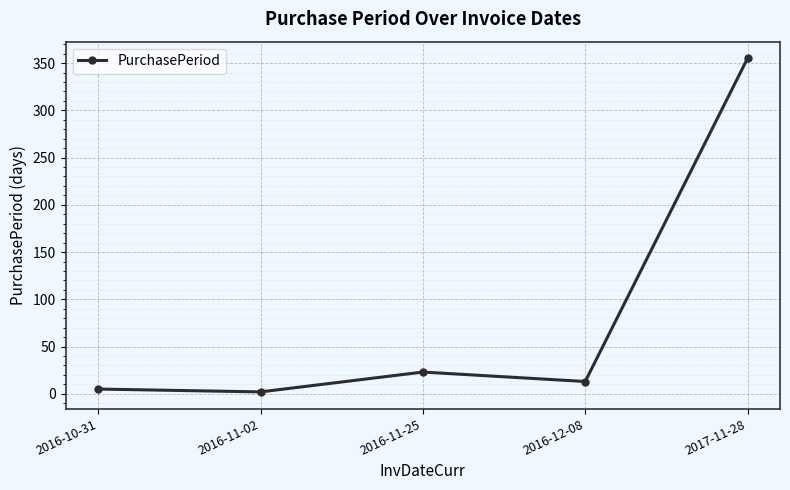

The value at 2016-11-02 is 2. True or false?

True